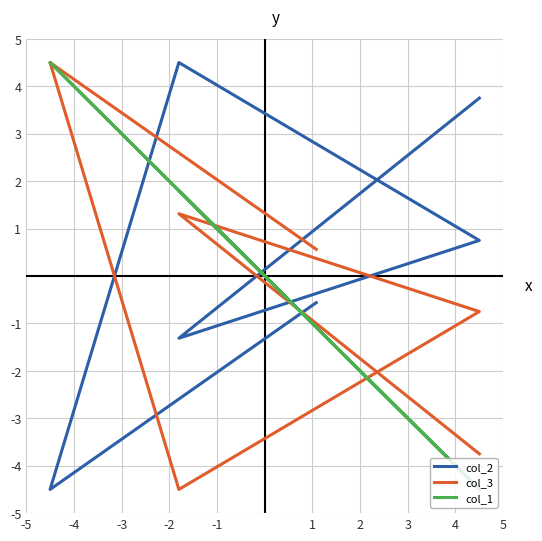

What is the lowest value of the col_3 series?

-4.5